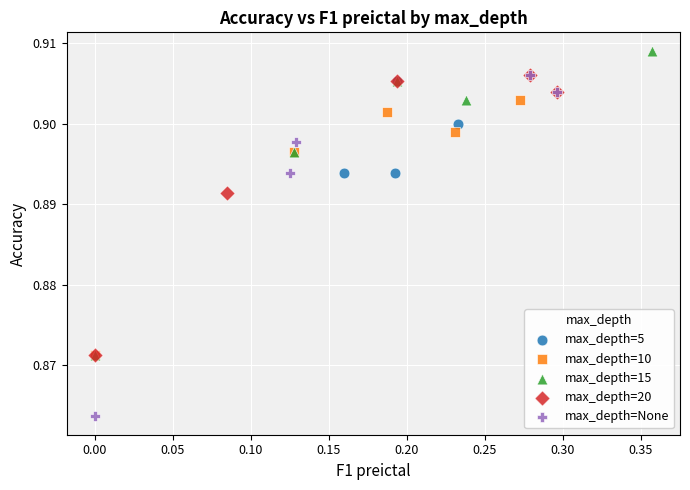

Which series contains the lowest Y value?

max_depth=None